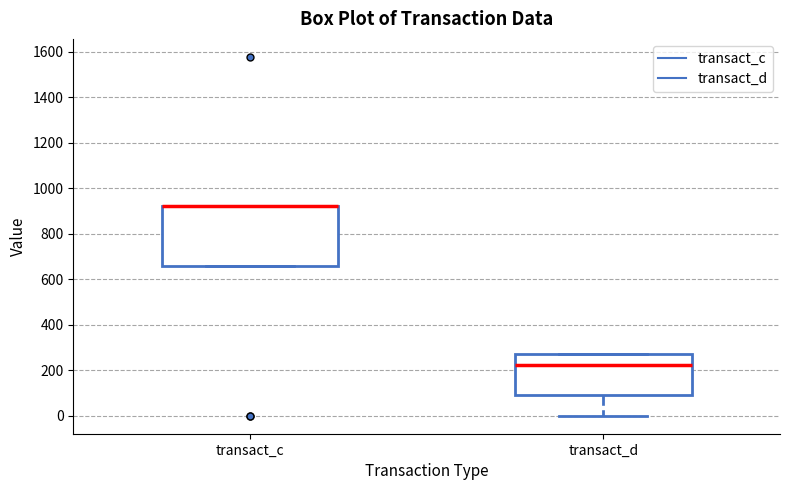

Reading left to right, read every box against the y-axis: the position of its median line, the range the box covers, and the ends of its whiskers. The values are not printed on the chart, so give them approximately, as read against the axis.

transact_c: median 920 (drawn on the box's upper edge), box 660 to 920, whiskers 660 to 920
transact_d: median 220, box 80 to 280, whiskers 0 to 280